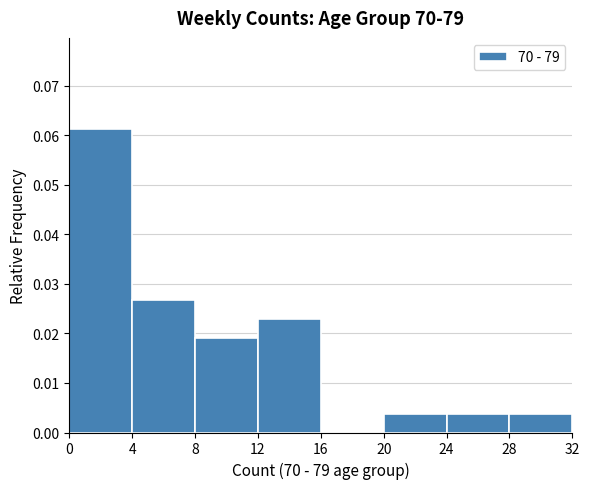

Reading left to right, list every bar in this chart as the range it spans on the x-axis followed by its height. The values are not printed on the chart, so give them approximately, as read against the axis.

0 to 4: 0.061
4 to 8: 0.027
8 to 12: 0.019
12 to 16: 0.023
16 to 20: 0
20 to 24: 0.004
24 to 28: 0.004
28 to 32: 0.004